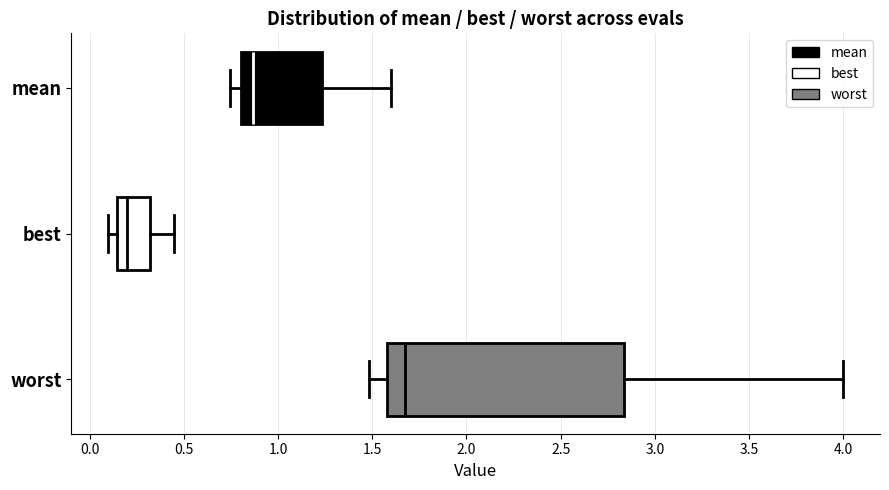

Where is the left edge of the box for worst on the x-axis? The values are not printed on the chart, so give them approximately, as read against the axis.

1.60